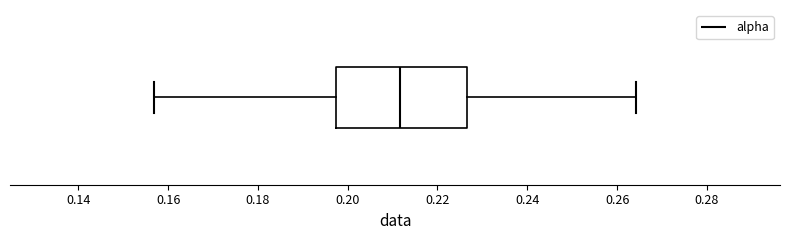

Read this box plot against the x-axis: the position of the median line, the range covered by the box, and the ends of both whiskers. The values are not printed on the chart, so give them approximately, as read against the axis.

median 0.212, box 0.198 to 0.226, whiskers 0.156 to 0.264